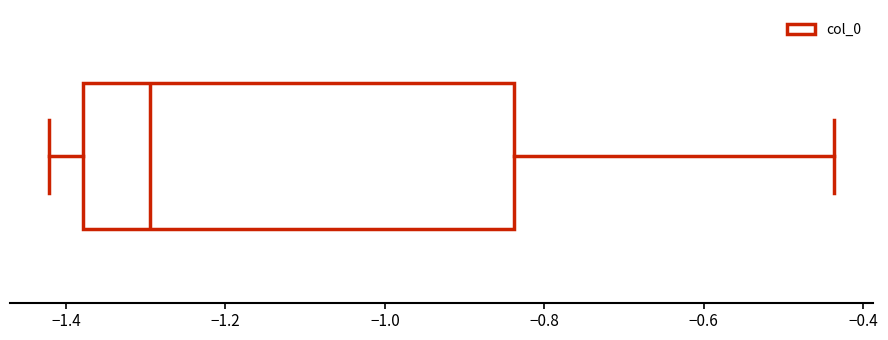

Where does the median line of the box sit on the x-axis? The values are not printed on the chart, so give them approximately, as read against the axis.

-1.30